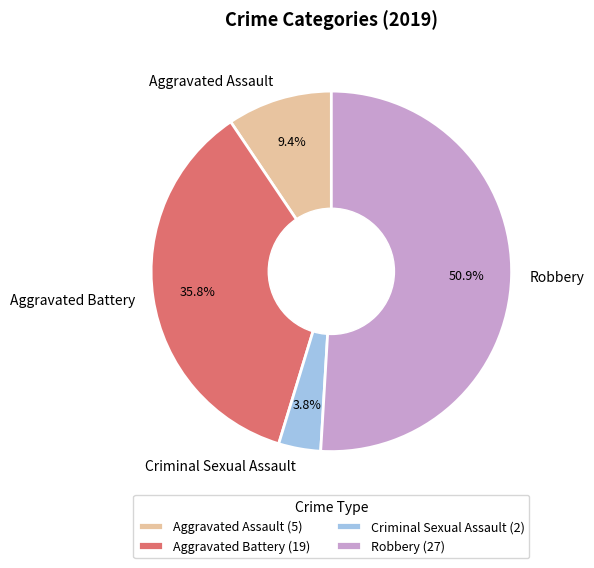

Is the sum of Criminal Sexual Assault and Robbery greater than half?

Yes